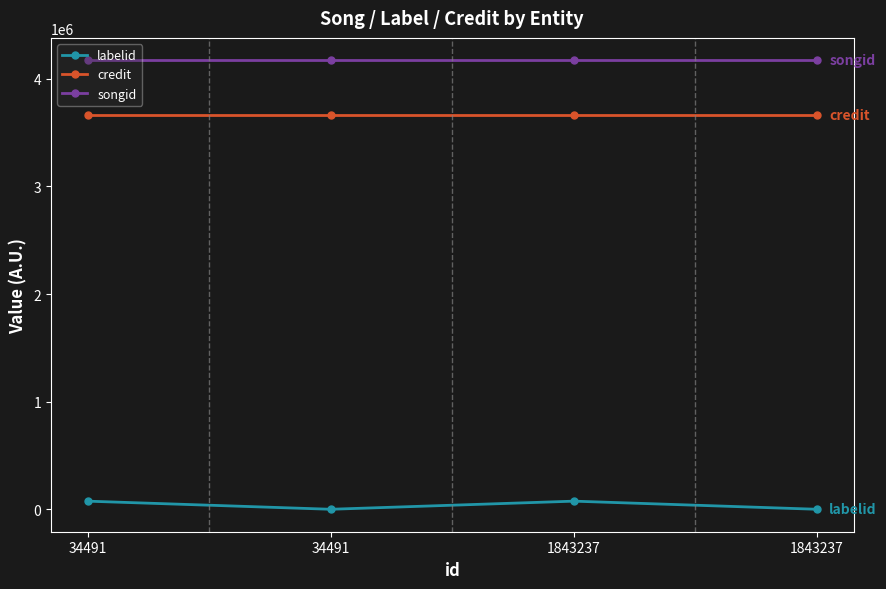

How many data points does each series have?

4